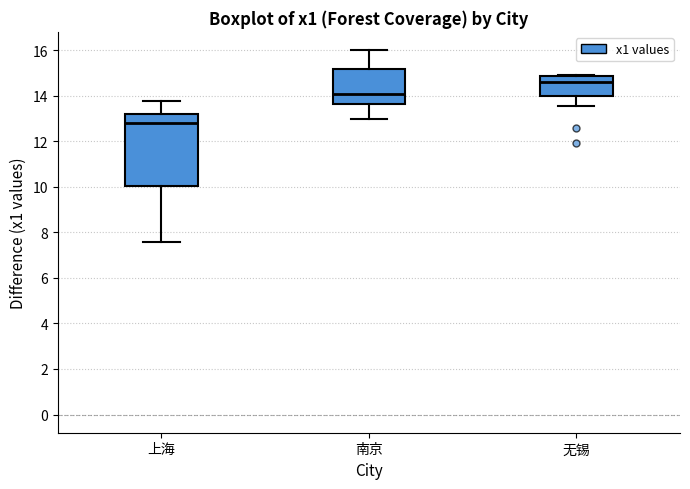

Which box's median line is the lowest?

上海